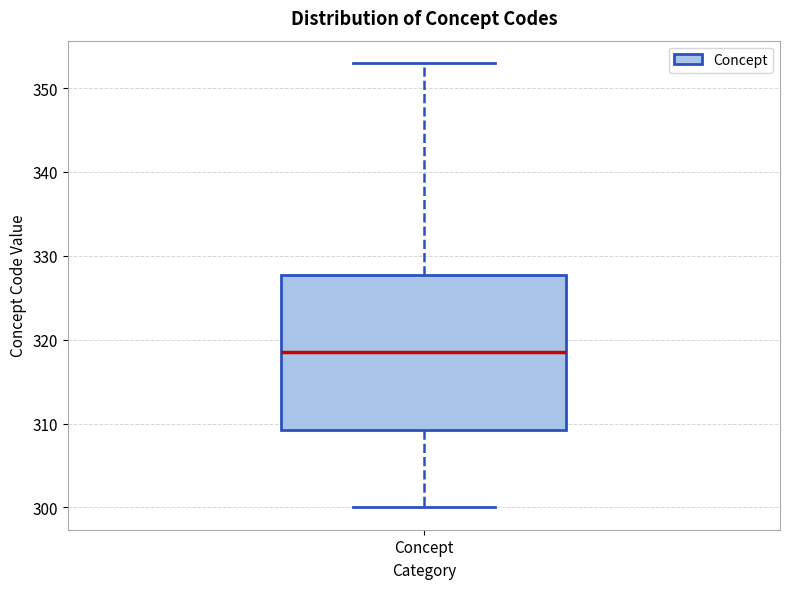

Where does the lower whisker of the box for Concept end on the y-axis? The values are not printed on the chart, so give them approximately, as read against the axis.

300